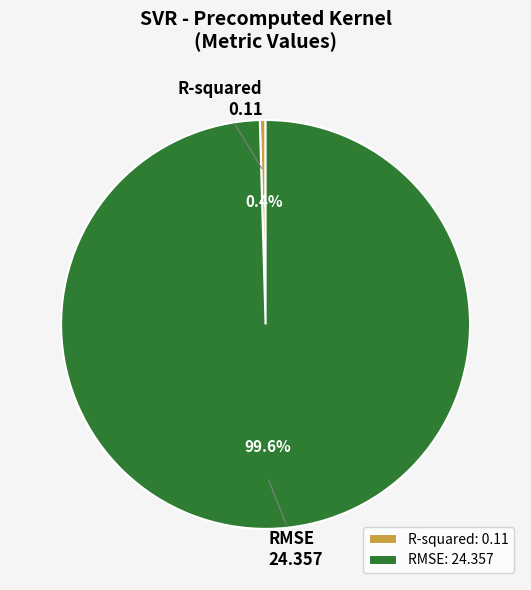

Which has a higher value, RMSE or R-squared?

RMSE